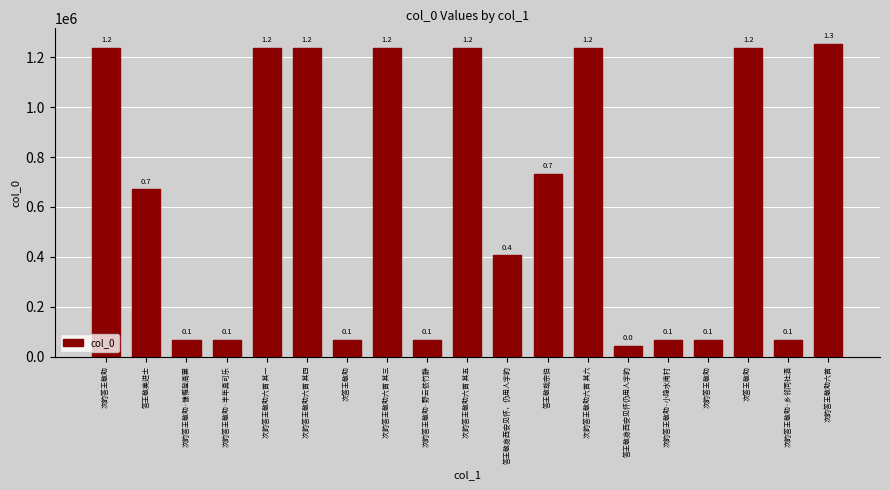

Does the chart contain any negative values?

No